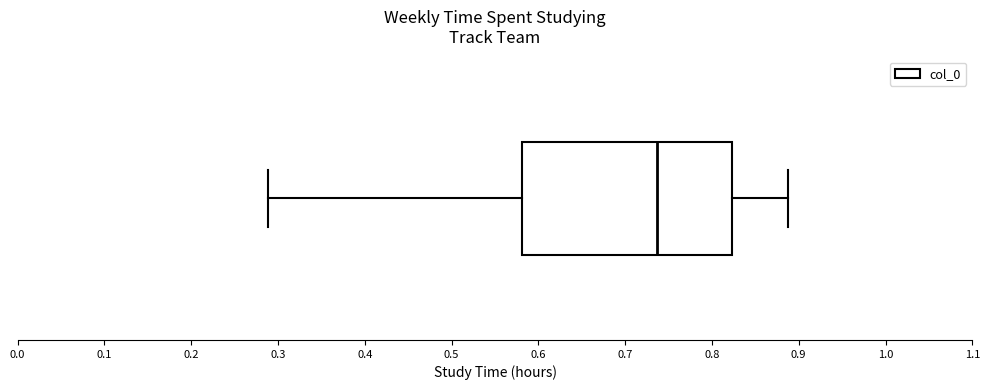

Where is the left edge of the box on the x-axis? The values are not printed on the chart, so give them approximately, as read against the axis.

0.58